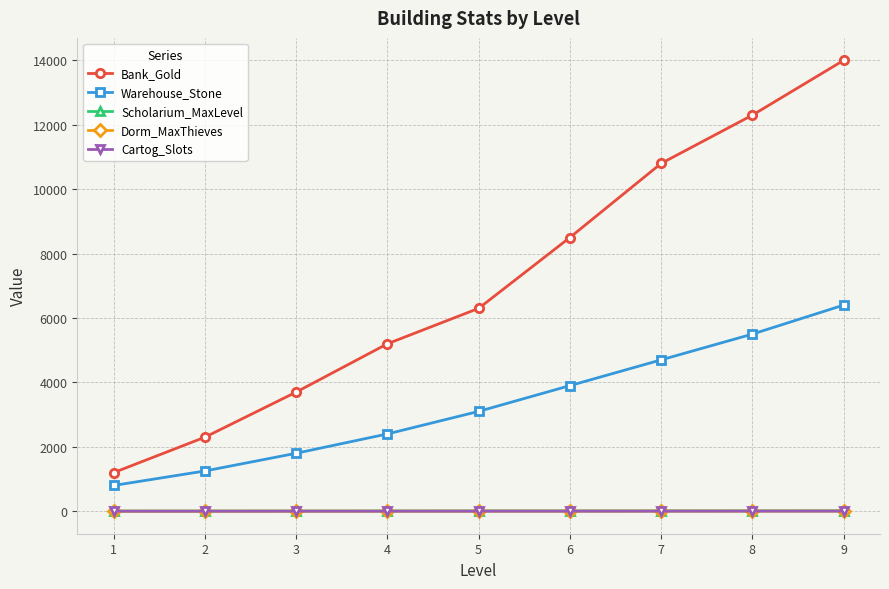

True or false: Scholarium_MaxLevel and Cartog_Slots intersect in this chart.

False